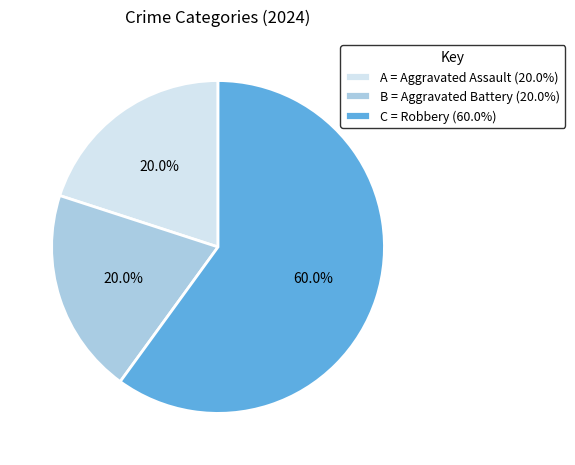

Which slice represents more than half of the pie?

C = Robbery (60.0%)